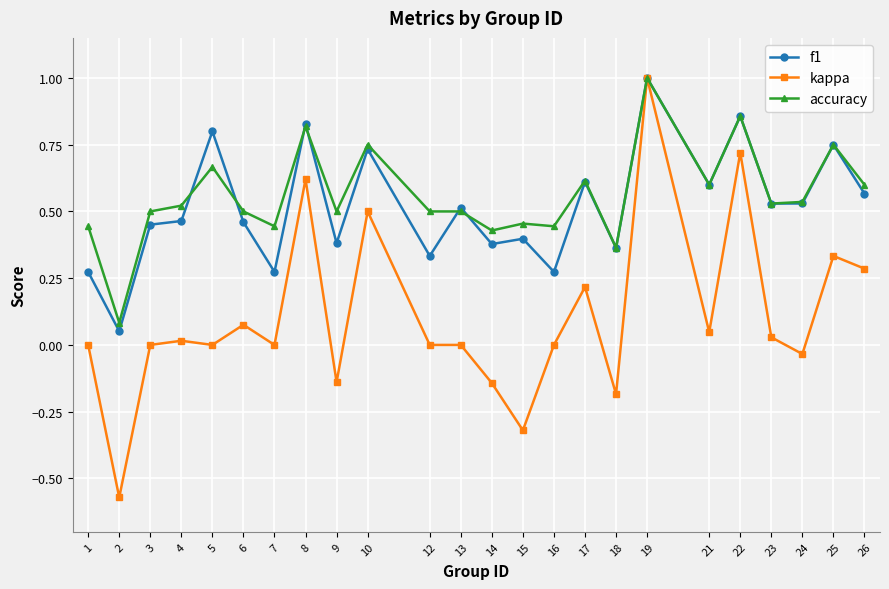

Where is the first local minimum for f1?

2